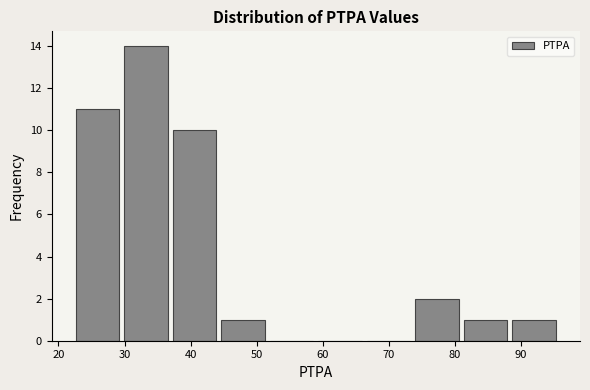

Over which range of the x-axis is the bar tallest?

30 to 37